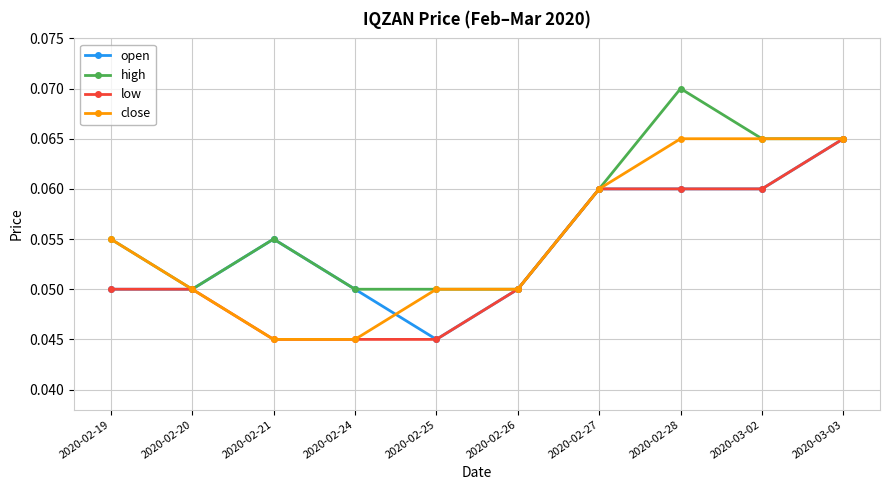

Between 2020-02-21 and 2020-02-25, which series saw the biggest shift?

open